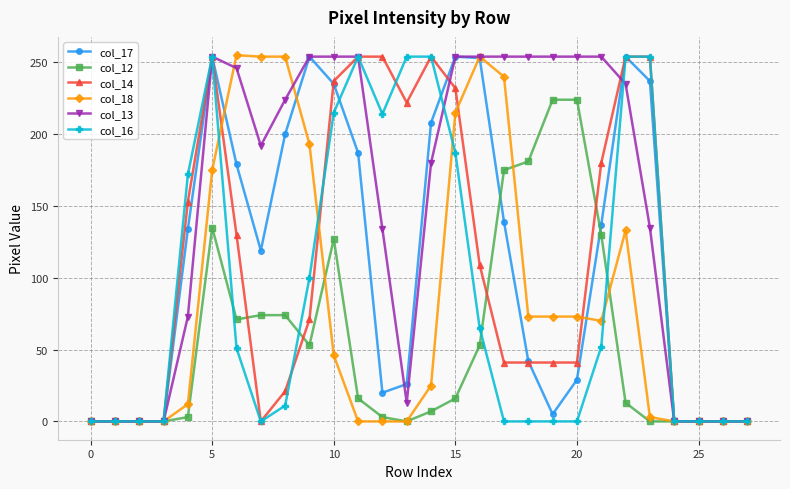

What is the greatest value displayed?

255